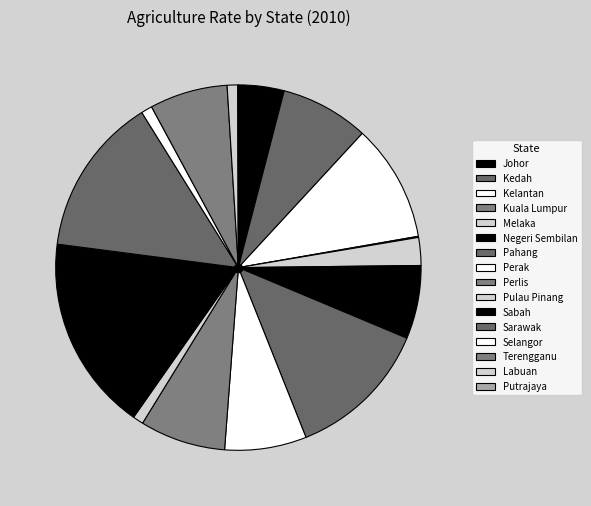

The Pahang slice represents 6% of the pie. True or false?

False